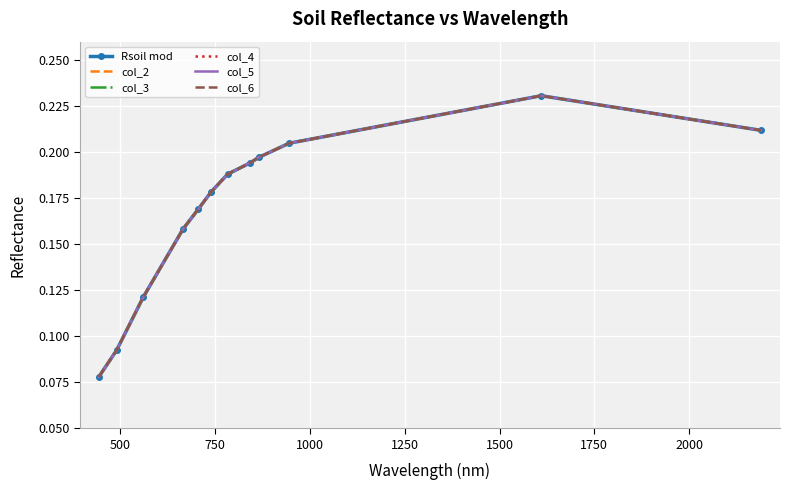

In col_3, how many points are higher than both neighbors (excluding endpoints)?

1